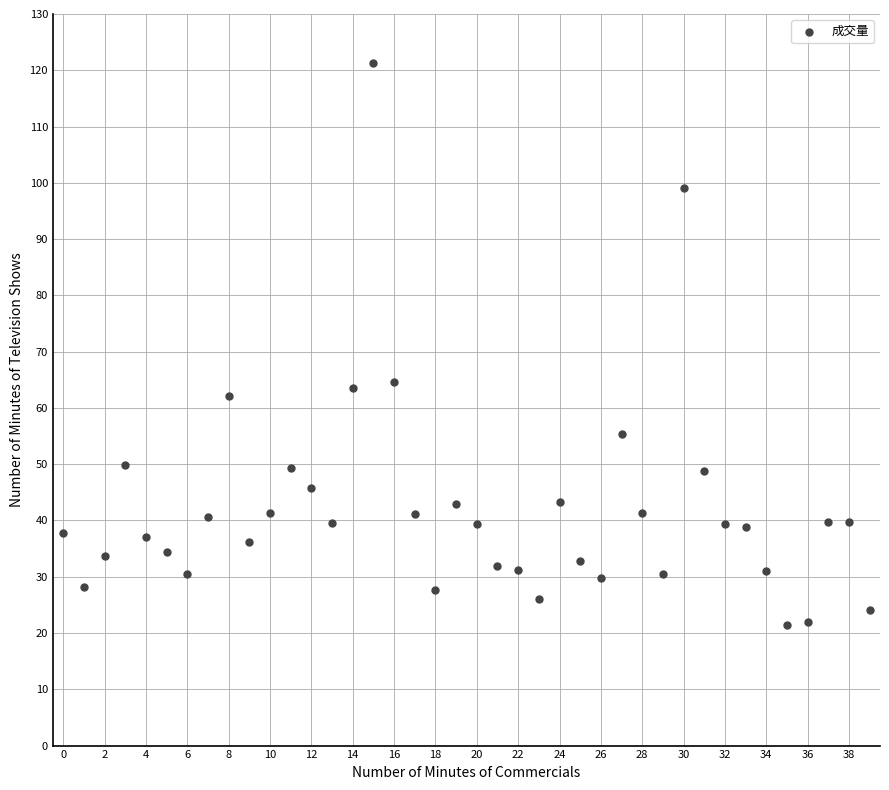

What is the range of Y values (max minus min)?

99.8